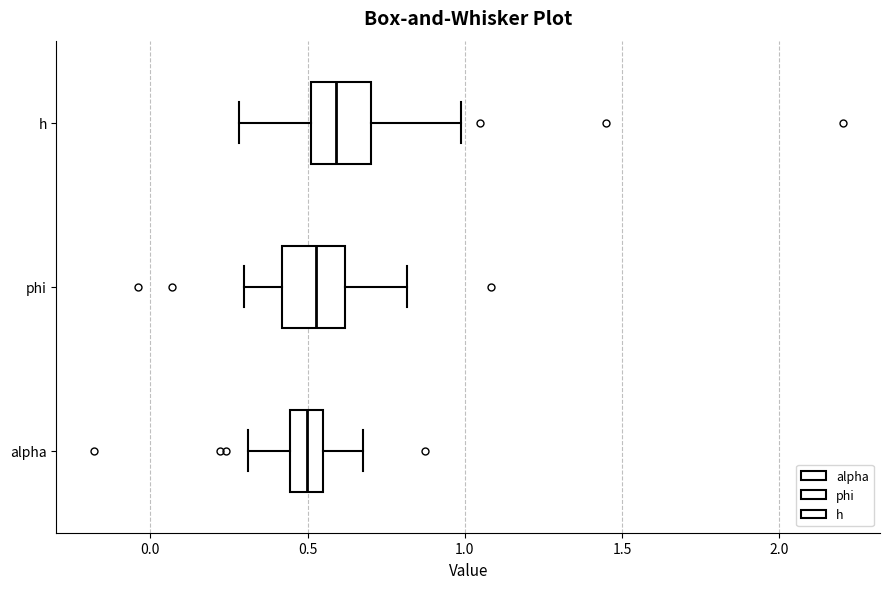

Reading bottom to top, read every box against the x-axis: the position of its median line, the range the box covers, and the ends of its whiskers. The values are not printed on the chart, so give them approximately, as read against the axis.

alpha: median 0.50, box 0.45 to 0.55, whiskers 0.30 to 0.70
phi: median 0.55, box 0.40 to 0.60, whiskers 0.30 to 0.80
h: median 0.60, box 0.50 to 0.70, whiskers 0.30 to 1.00